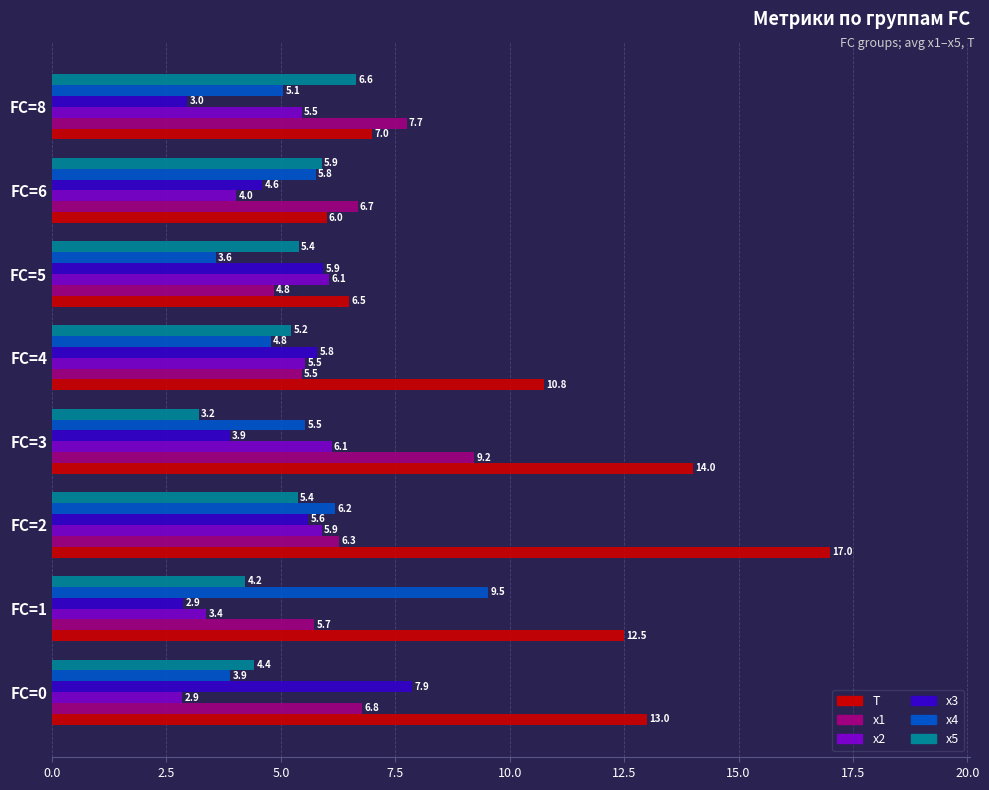

List the series in order of their peak value, highest first.

T, x4, x1, x3, x5, x2